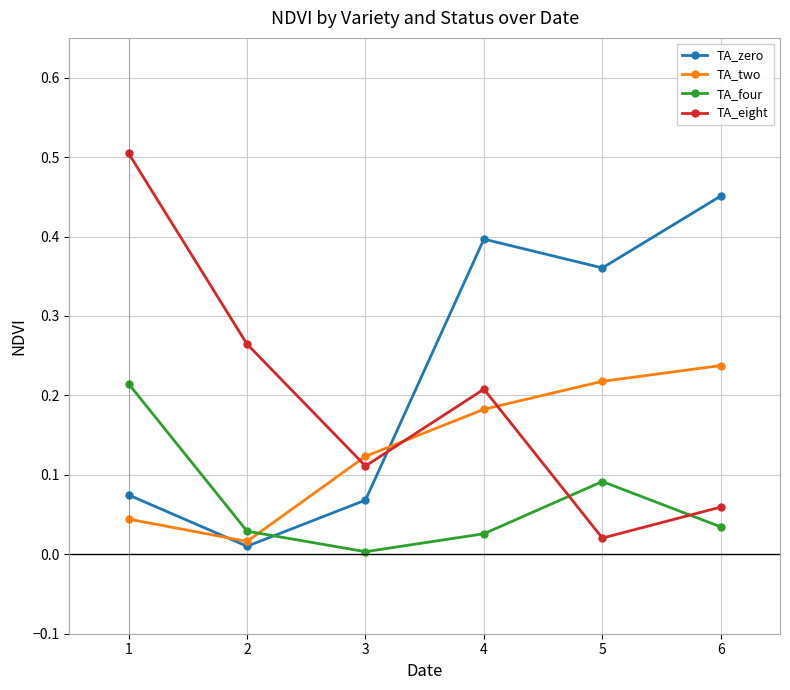

True or false: TA_zero has more than 2 interior local peaks.

False